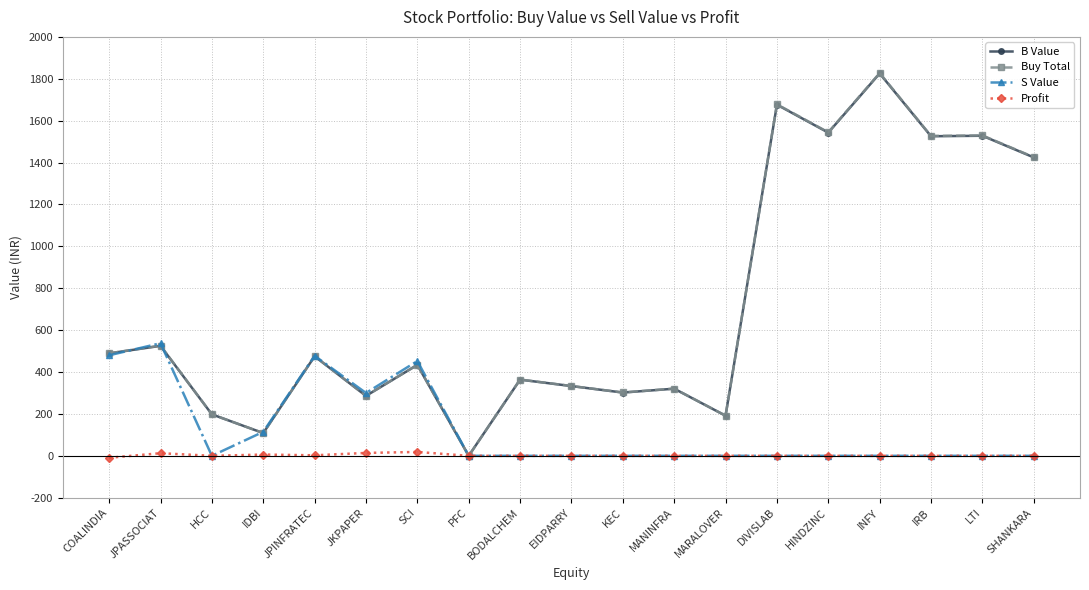

At which category is the sum across all series the highest?

INFY